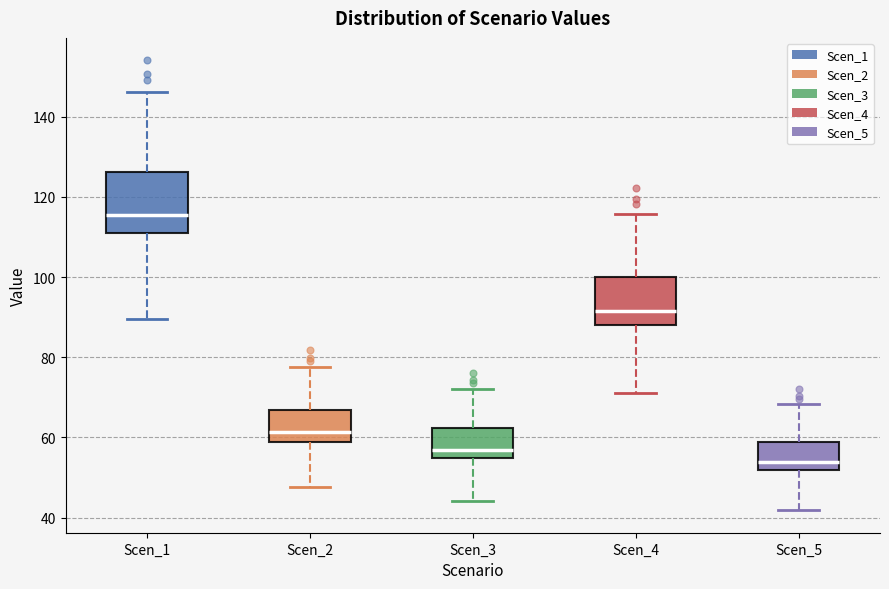

Reading left to right, transcribe this box plot: for each box, give where its median line is, the range the box spans, and where its two whiskers end, as read against the y-axis. The values are not printed on the chart, so give them approximately, as read against the axis.

Scen_1: median 116, box 110 to 126, whiskers 90 to 146
Scen_2: median 62, box 58 to 66, whiskers 48 to 78
Scen_3: median 56, box 54 to 62, whiskers 44 to 72
Scen_4: median 92, box 88 to 100, whiskers 70 to 116
Scen_5: median 54, box 52 to 58, whiskers 42 to 68